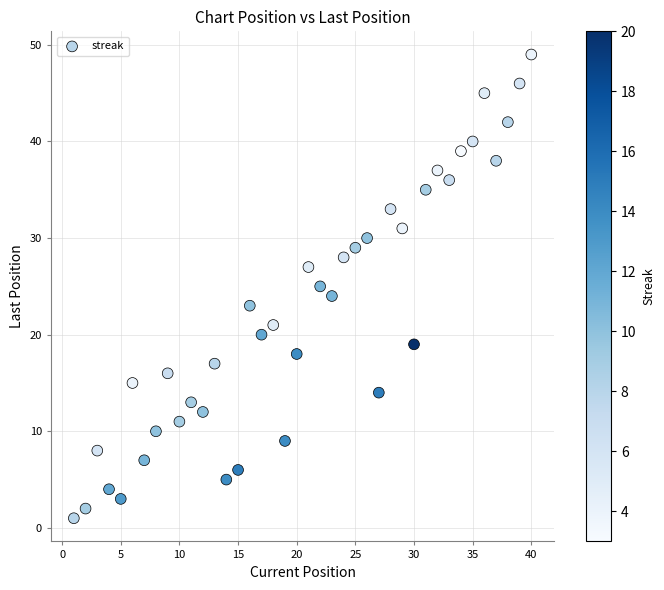

What is the range of X values (max minus min)?

39